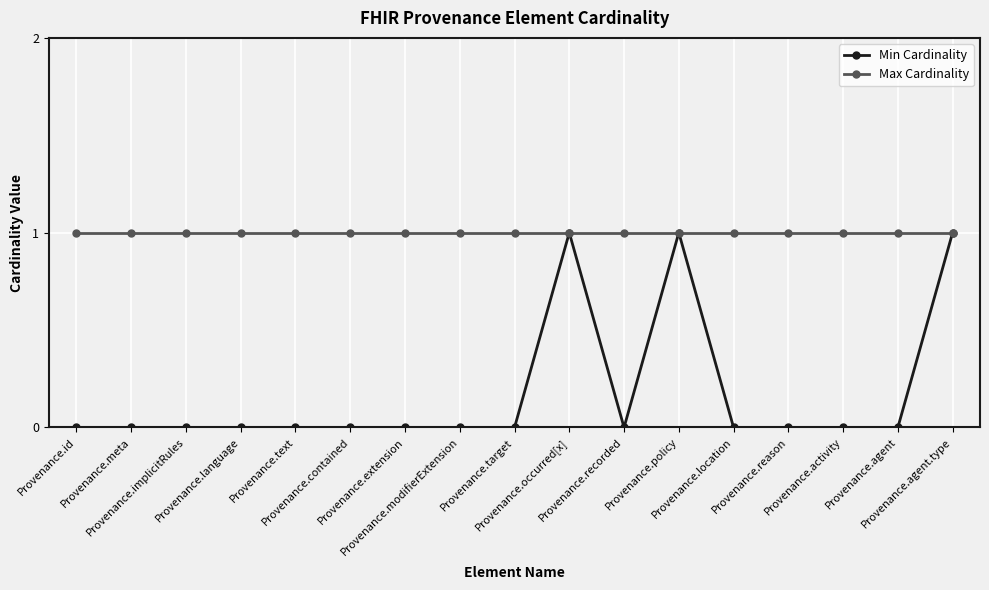

What is the approximate value of Max Cardinality at Provenance.target?

1